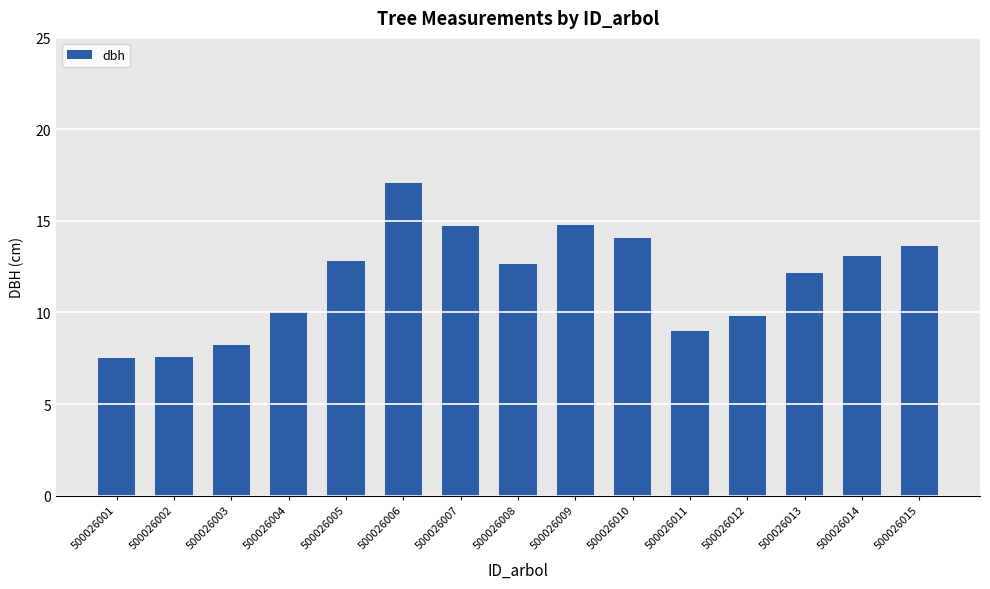

Which category has the highest value across all series?

500026006